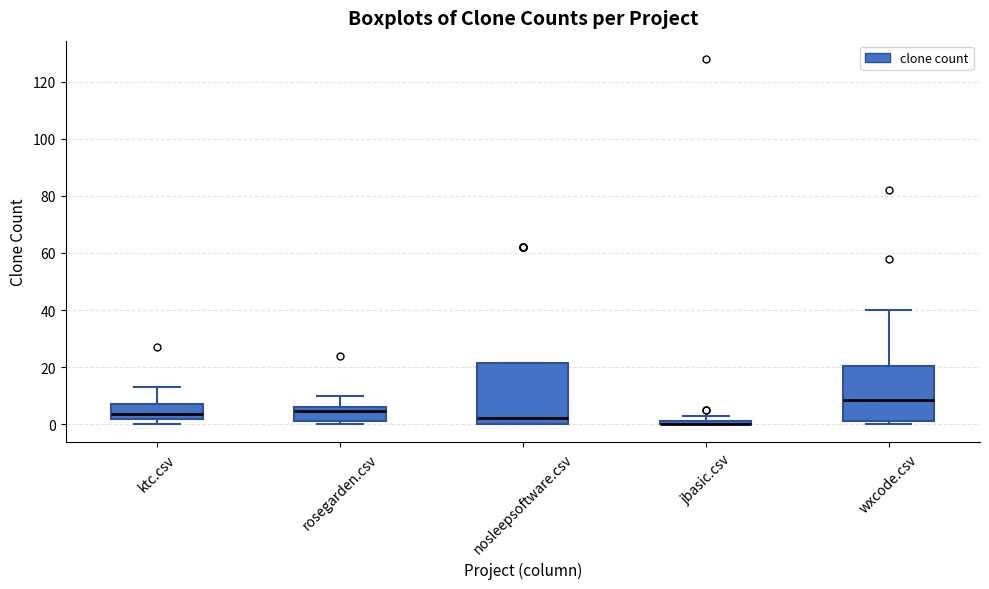

Where is the upper edge of the box for nosleepsoftware.csv on the y-axis? The values are not printed on the chart, so give them approximately, as read against the axis.

22